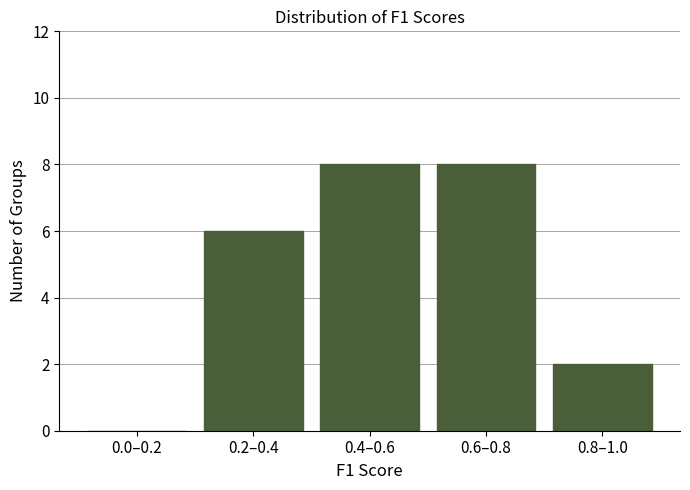

Reading left to right, list all the values displayed in this chart.

0.0–0.2=0	0.2–0.4=6	0.4–0.6=8	0.6–0.8=8	0.8–1.0=2